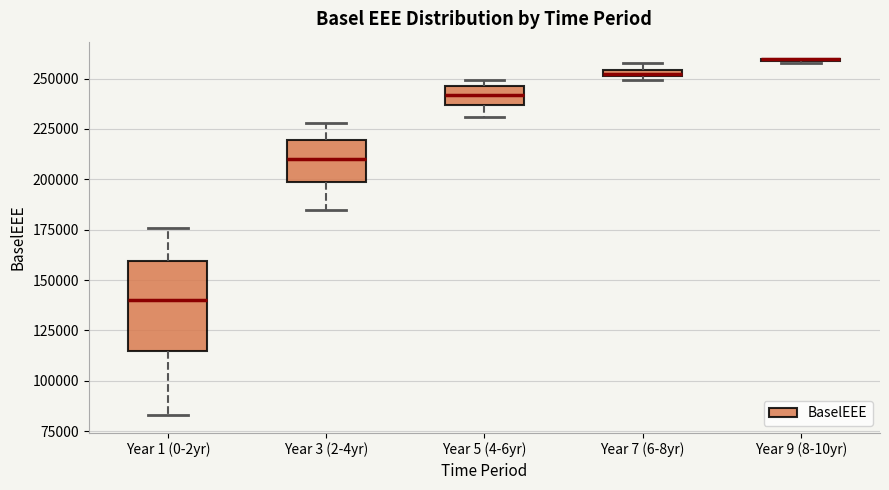

Which box is the tallest, from its lower edge to its upper edge?

Year 1 (0-2yr)